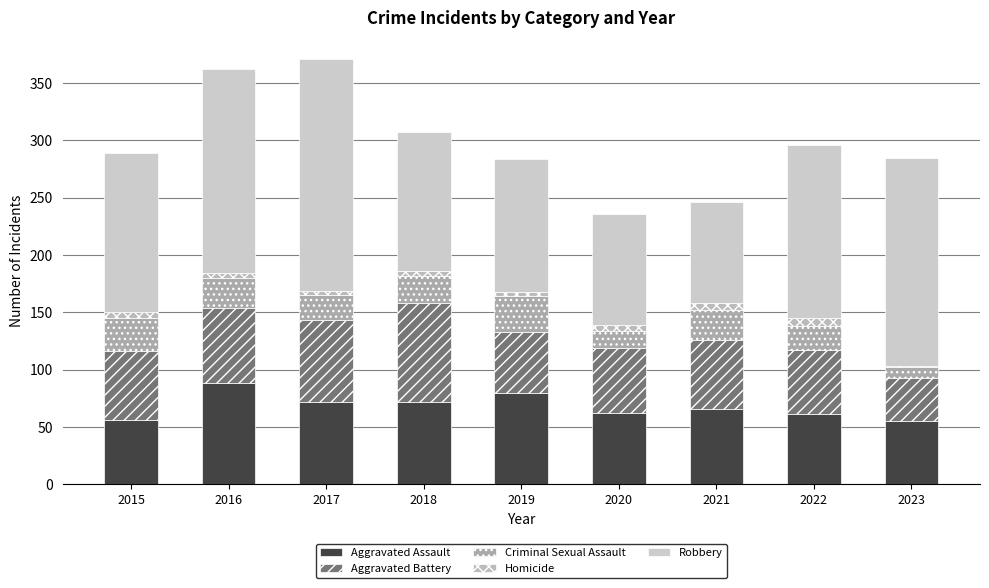

Does the chart contain stacked bars?

Yes